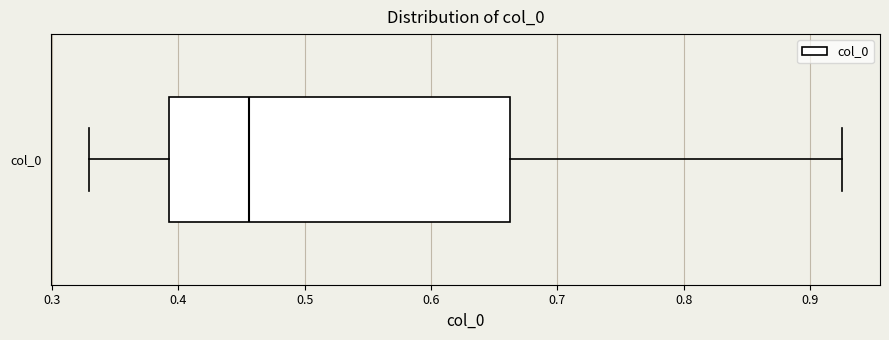

Read this box plot against the x-axis: the position of the median line, the range covered by the box, and the ends of both whiskers. The values are not printed on the chart, so give them approximately, as read against the axis.

median 0.46, box 0.39 to 0.66, whiskers 0.33 to 0.93